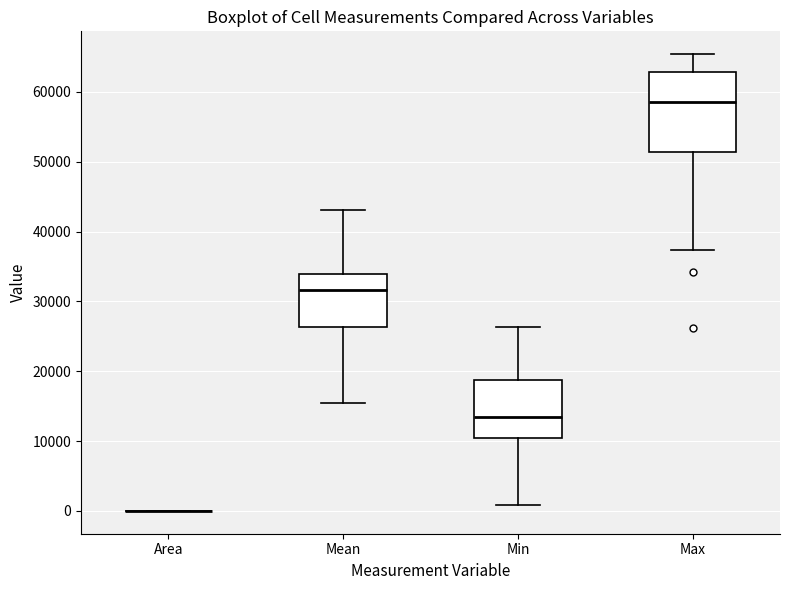

Where is the lower edge of the box for Mean on the y-axis? The values are not printed on the chart, so give them approximately, as read against the axis.

26000